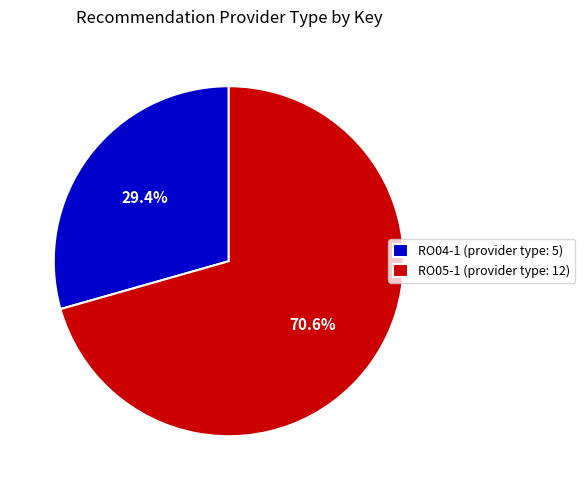

What is the majority slice?

RO05-1